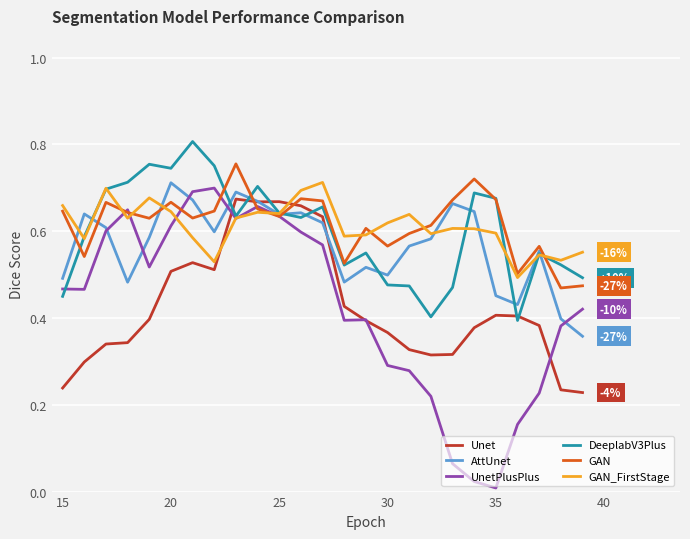

What is the sum of all Unet values?

10.6